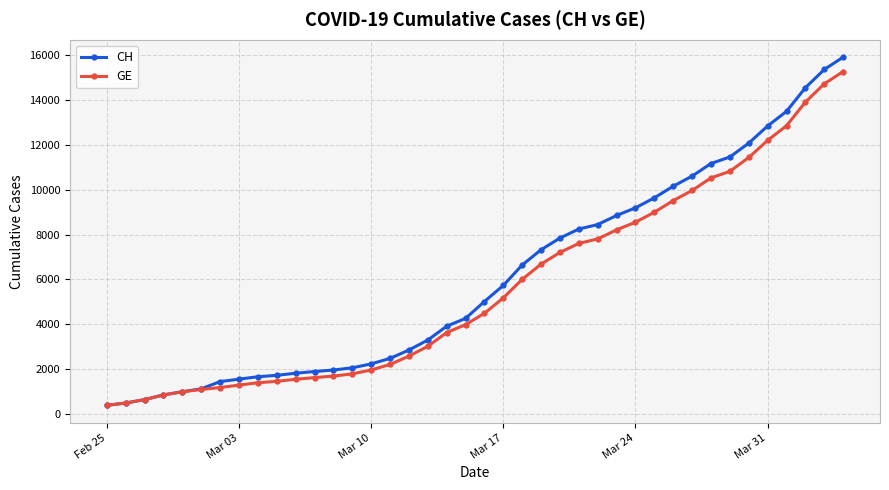

What is the highest value of the CH series?

15926